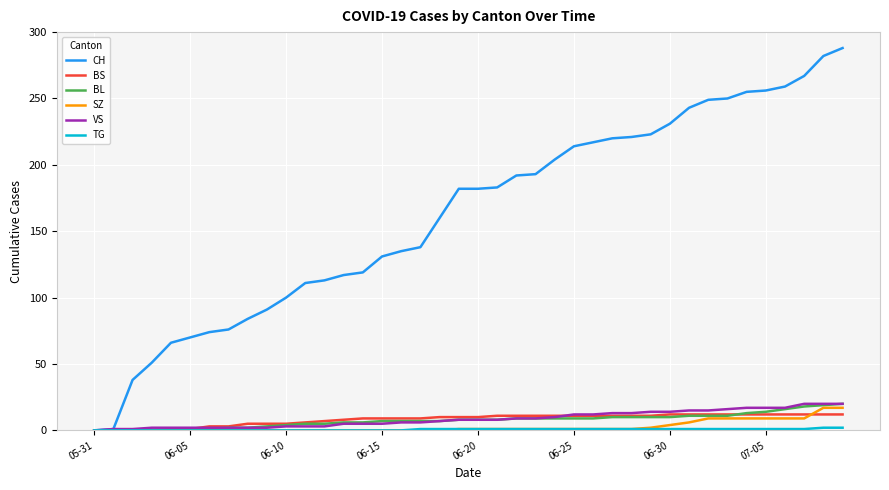

What is the maximum value for BS?

12